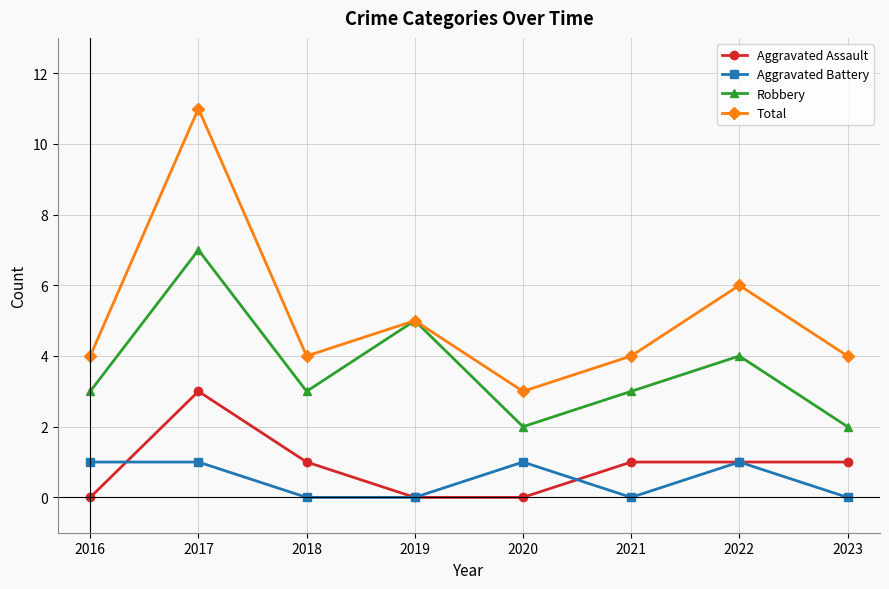

What is the maximum value for Aggravated Assault?

3